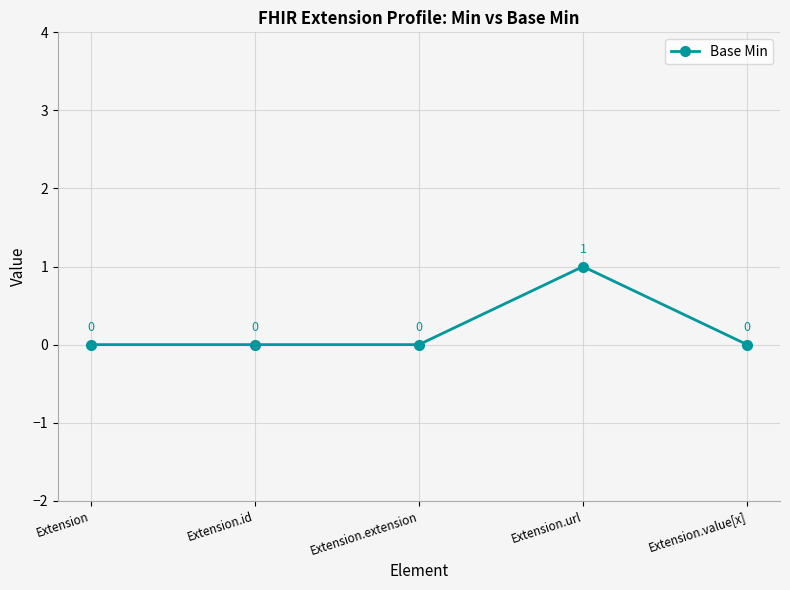

What is the change in value from Extension.extension to Extension.url?

+1